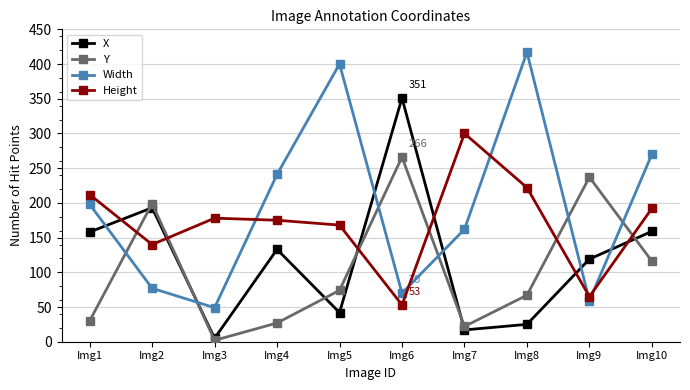

True or false: Y and Height intersect in this chart.

True